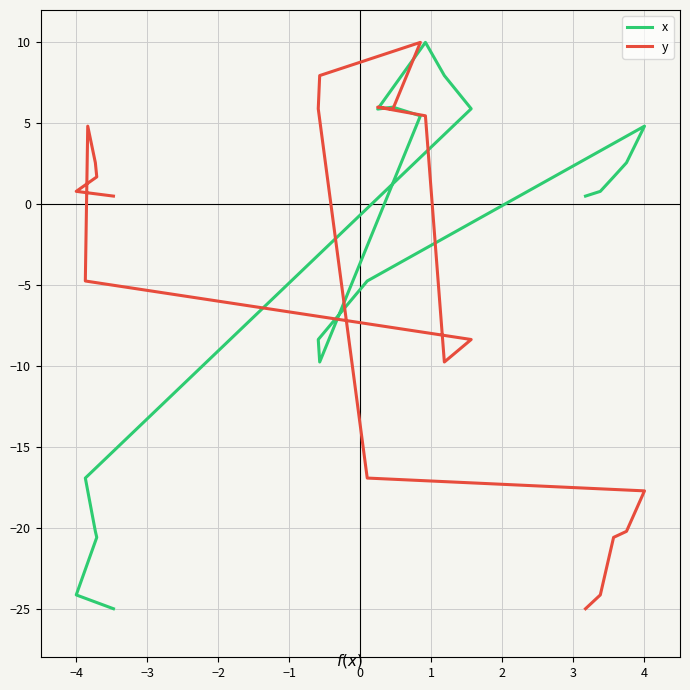

At which label does y first exceed 0?

2